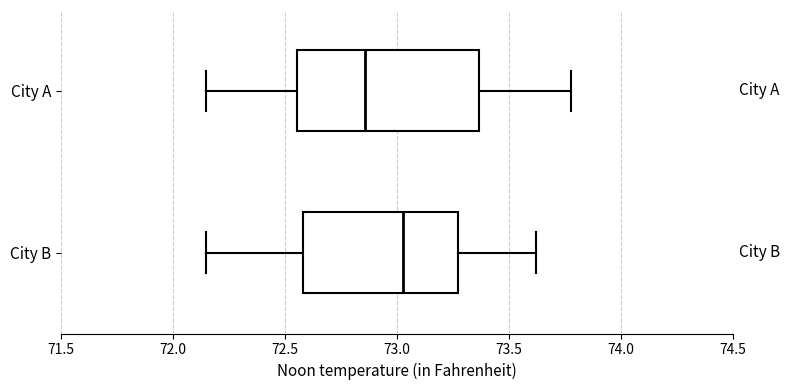

Comparing the boxes themselves (not the whiskers), which one is the widest?

City A